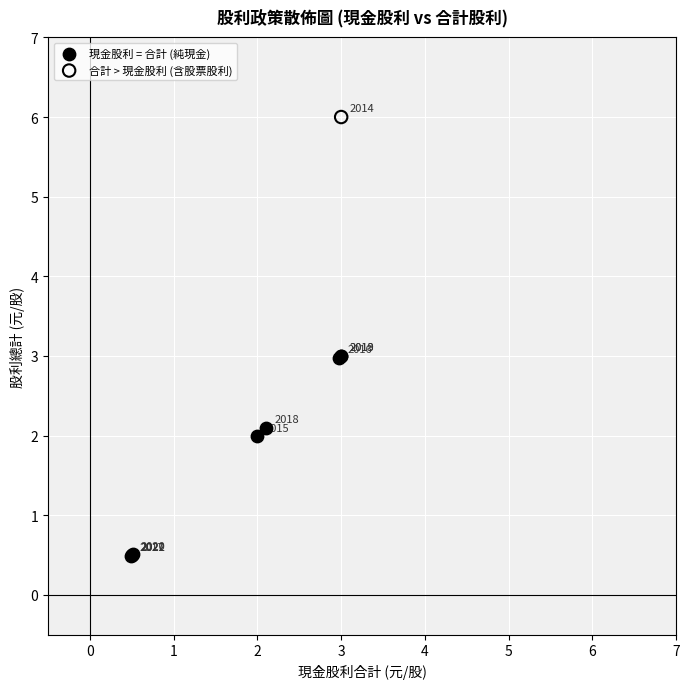

What are all the series names shown in the legend?

現金股利 = 合計 (純現金), 合計 > 現金股利 (含股票股利)